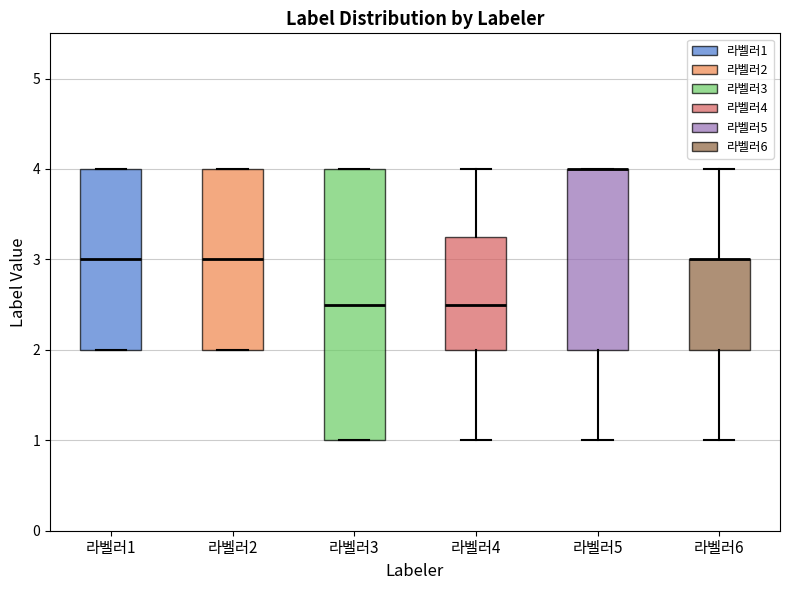

Comparing the boxes themselves (not the whiskers), which one is the tallest?

라벨러3